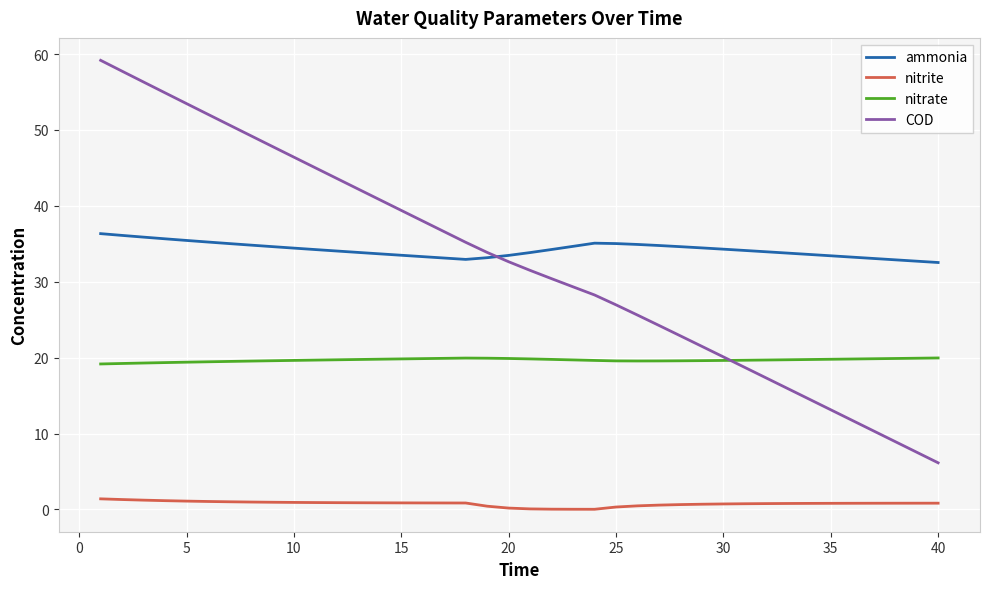

Is this an area chart (filled region under the line)?

No